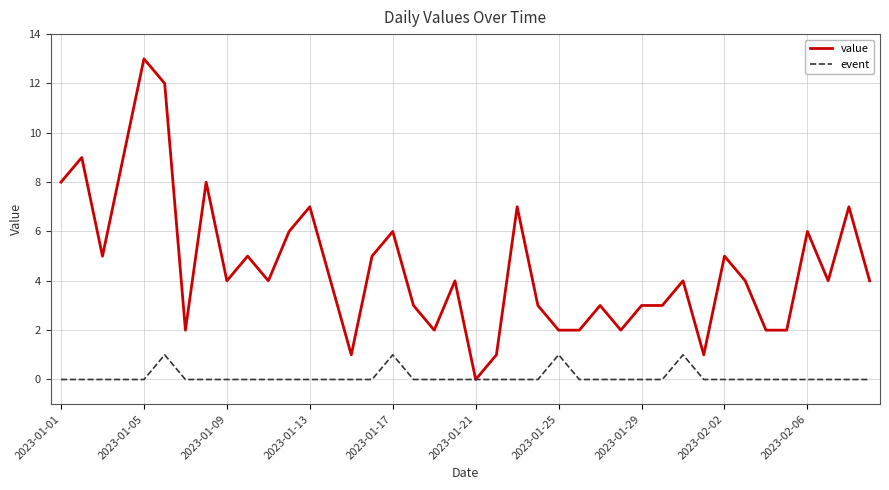

Which series has the largest total across all categories?

value